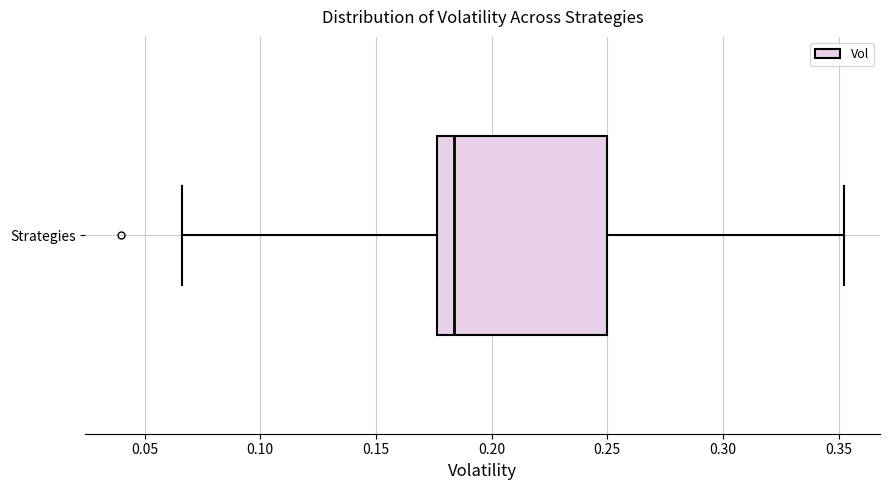

Where does the left whisker of the box for Strategies end on the x-axis? The values are not printed on the chart, so give them approximately, as read against the axis.

0.065